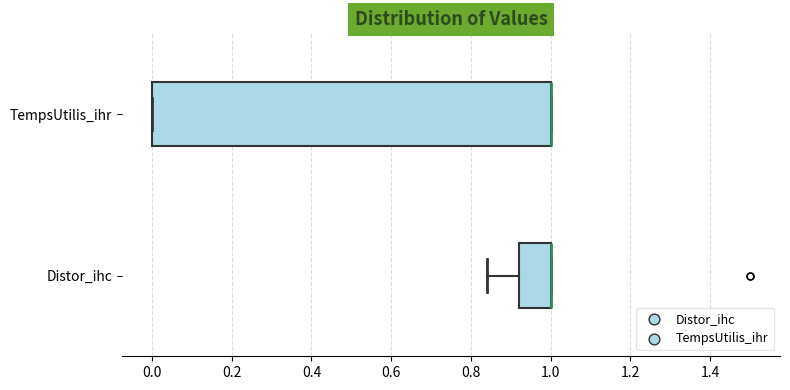

Reading bottom to top, transcribe this box plot: for each box, give where its median line is, the range the box spans, and where its two whiskers end, as read against the x-axis. The values are not printed on the chart, so give them approximately, as read against the axis.

Distor_ihc: median 1.00 (drawn on the box's right edge), box 0.92 to 1.00, whiskers 0.84 to 1.00
TempsUtilis_ihr: median 1.00 (drawn on the box's right edge), box 0.00 to 1.00, whiskers 0.00 to 1.00